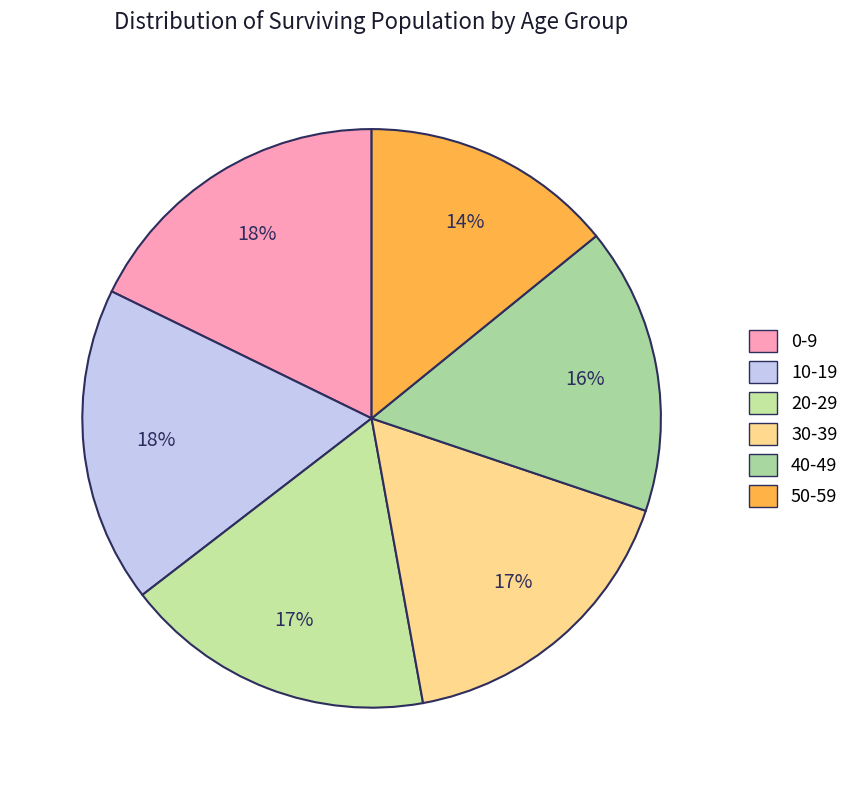

Which slice is the smallest?

50-59